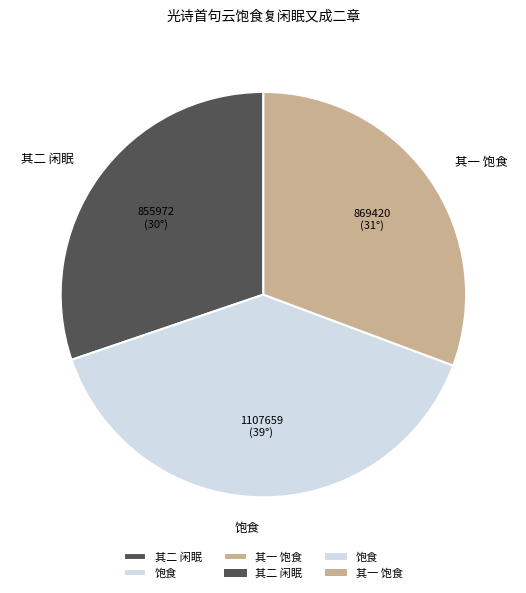

The 其二 闲眠 slice represents 40% of the pie. True or false?

False